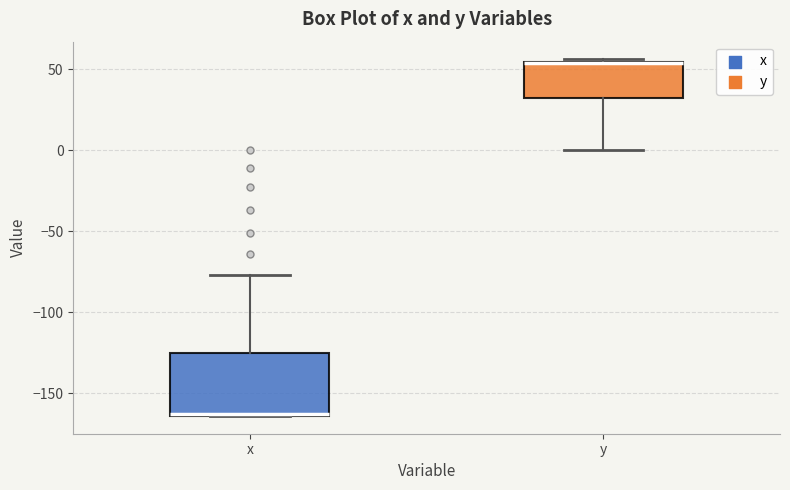

Where is the upper edge of the box for y on the y-axis? The values are not printed on the chart, so give them approximately, as read against the axis.

55